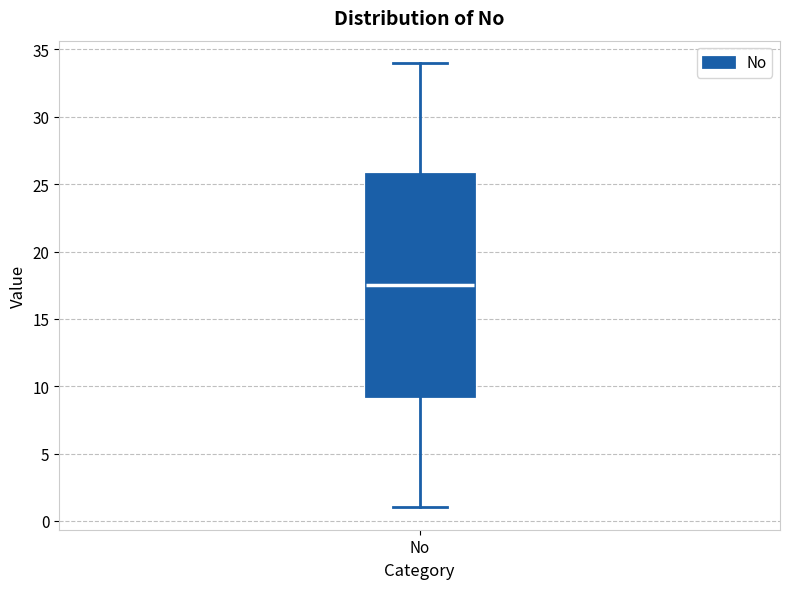

Where is the lower edge of the box for No on the y-axis? The values are not printed on the chart, so give them approximately, as read against the axis.

9.5